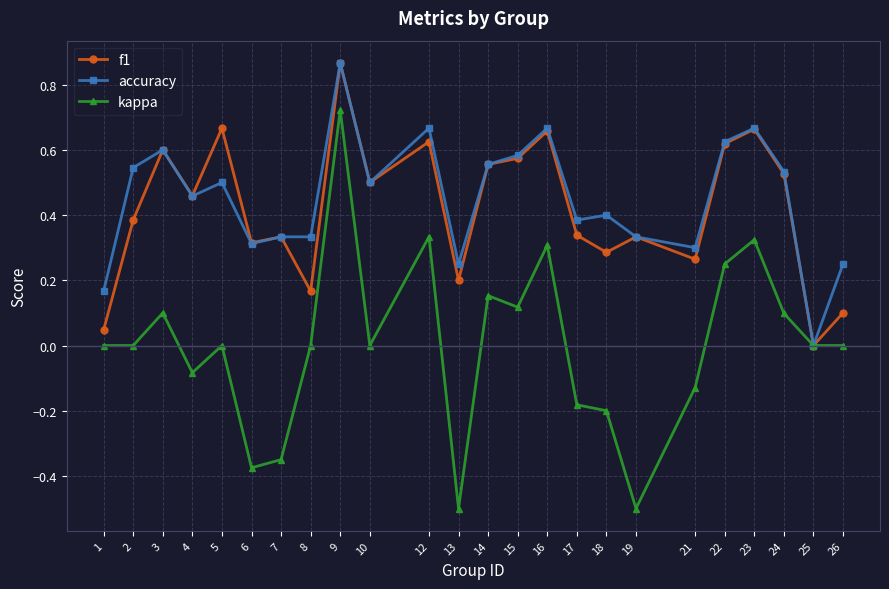

What are all the series names shown in the legend?

f1, accuracy, kappa